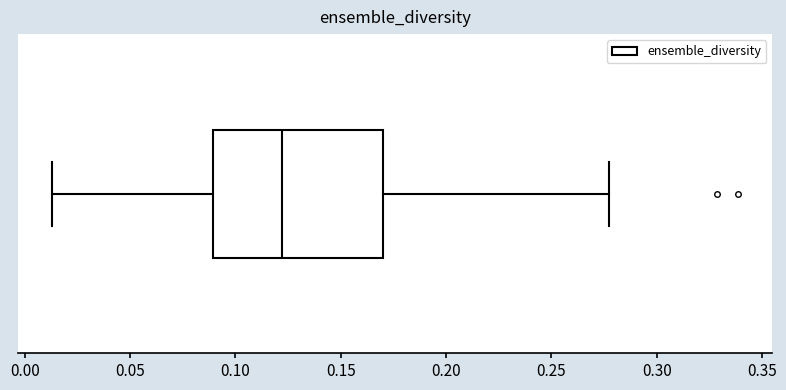

Transcribe this box plot: give where the median line is, the range the box spans, and where the two whiskers end, as read against the x-axis. The values are not printed on the chart, so give them approximately, as read against the axis.

median 0.120, box 0.090 to 0.170, whiskers 0.015 to 0.275